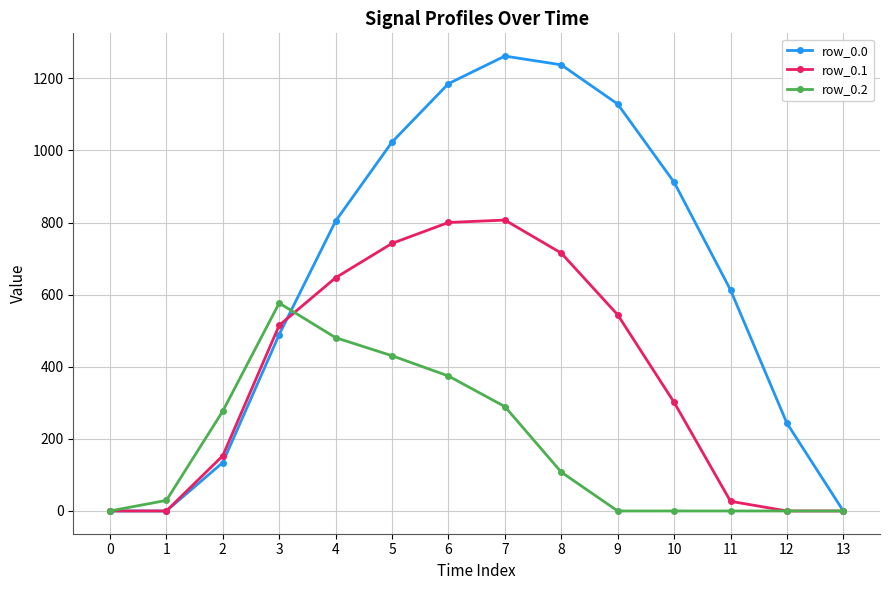

How many lines are shown in the chart?

3